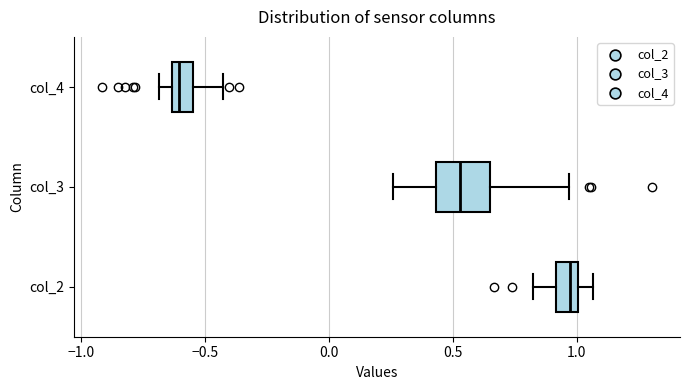

Comparing the boxes themselves (not the whiskers), which one is the widest?

col_3